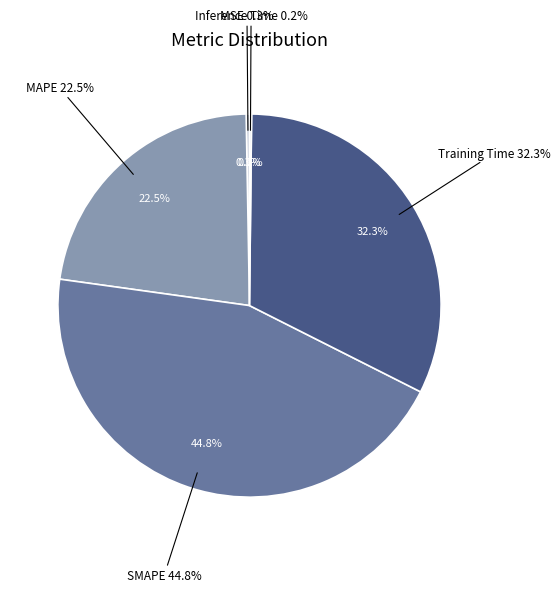

Is it true that Inference Time is 13% of the pie?

False